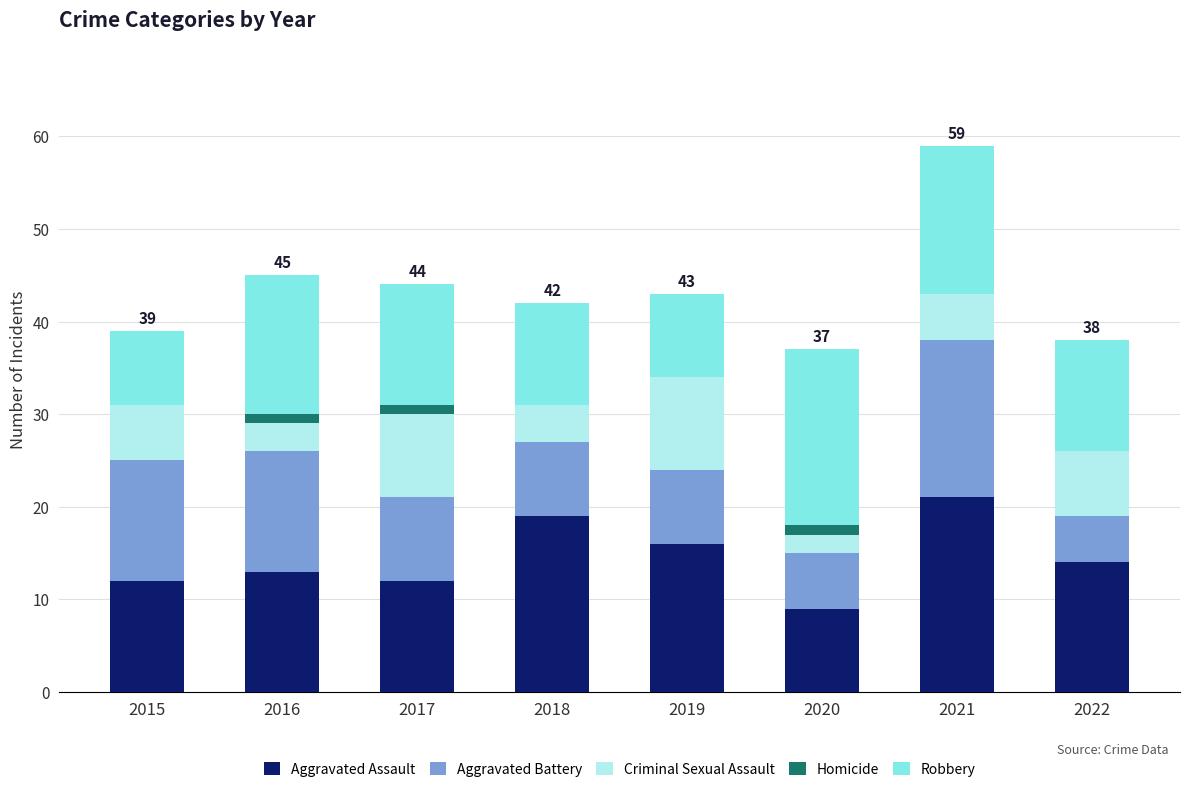

The value of Aggravated Assault at 2021 is 38. True or false?

False